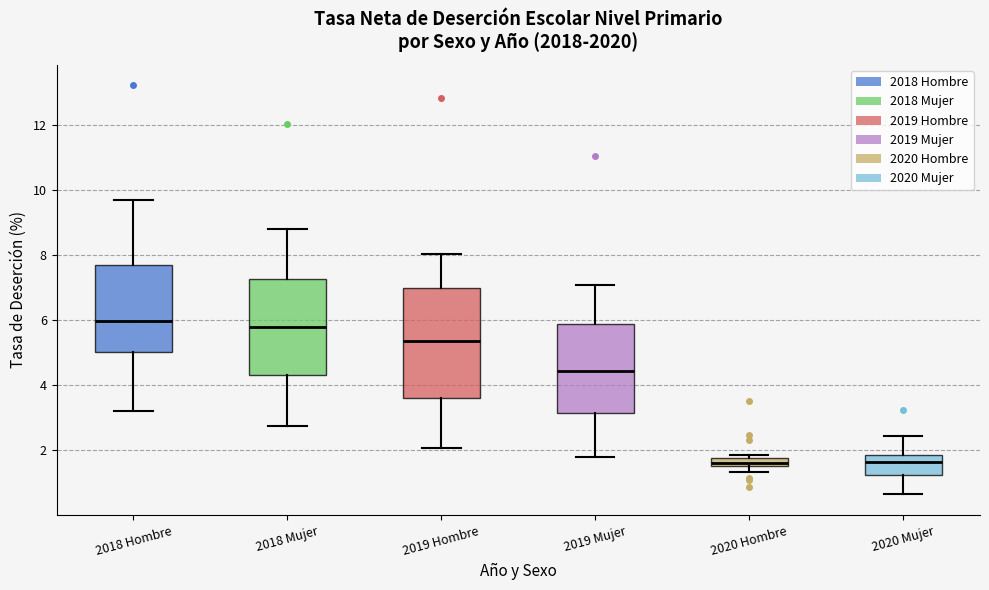

Comparing the boxes themselves (not the whiskers), which one is the tallest?

2019 Hombre